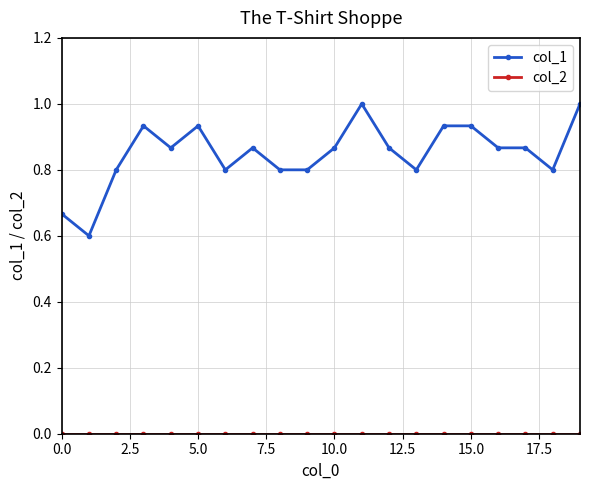

How many lines are shown in the chart?

2